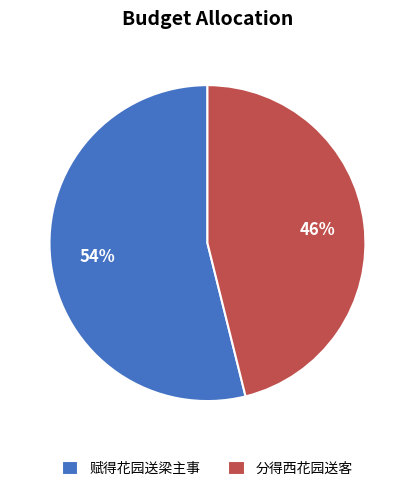

True or false: 赋得花园送梁主事 accounts for 59% of the total.

False